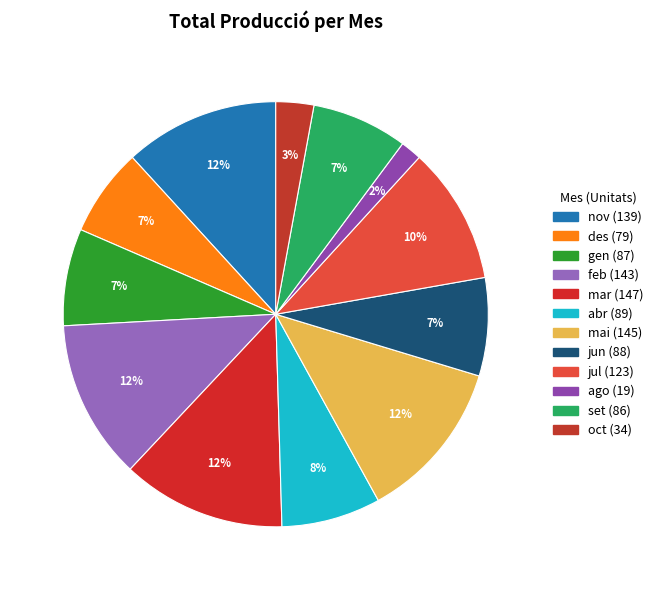

Approximately how many times larger is the value at jul compared to ago?

6.5